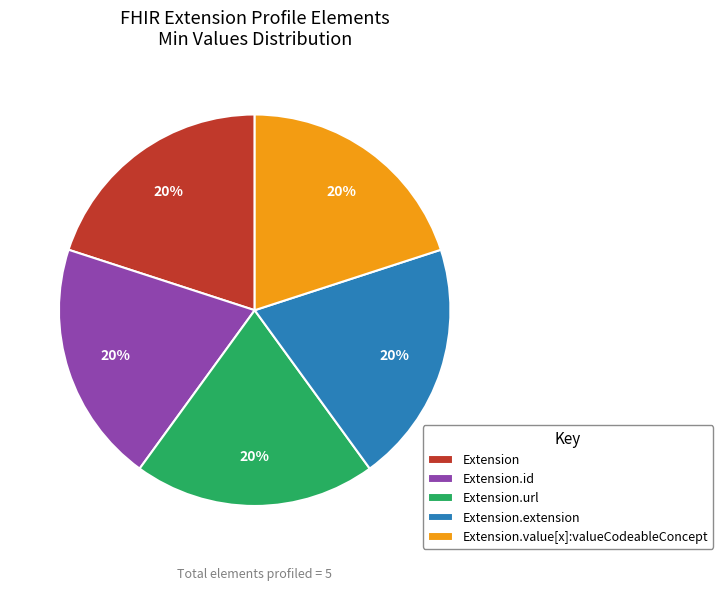

Is Extension.id the majority of the pie?

No